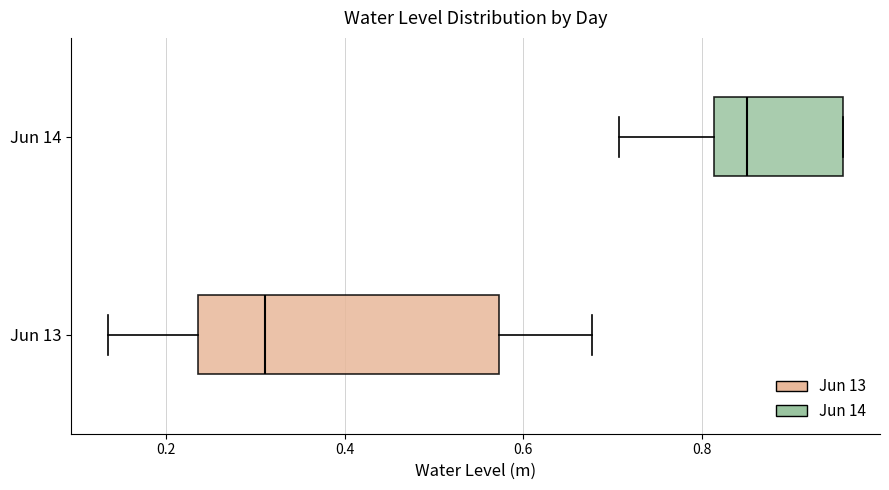

Which box has the furthest to the right median line?

Jun 14